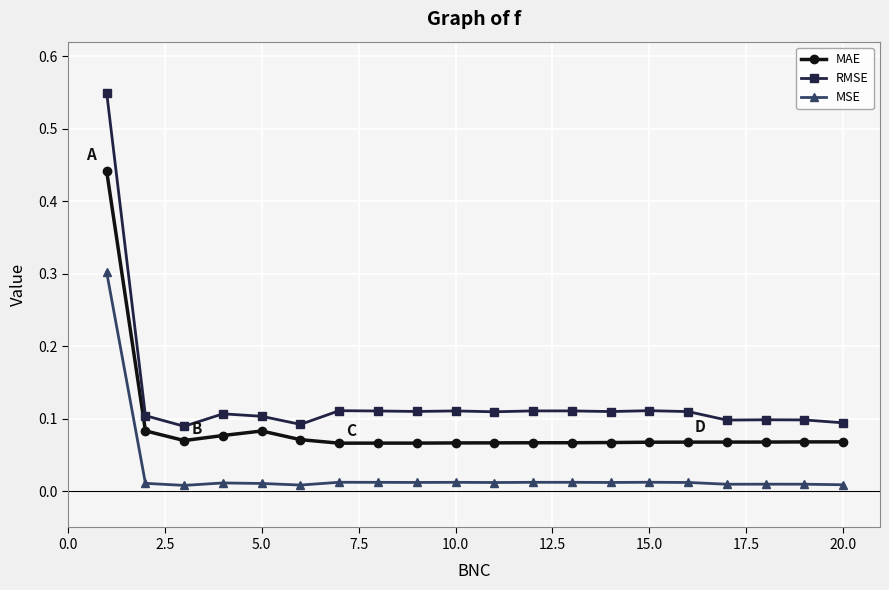

What is the highest value of the MSE series?

0.3